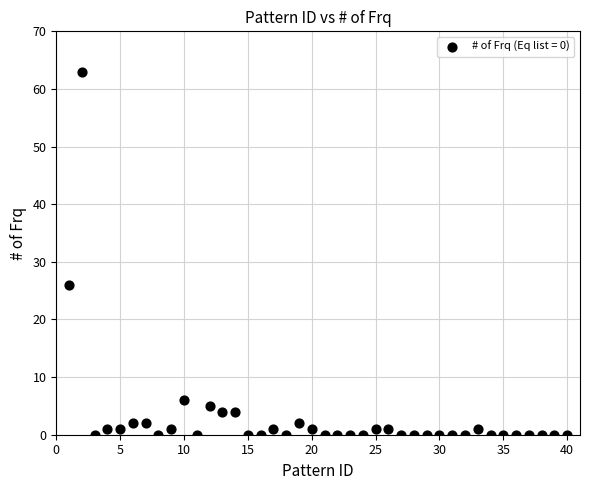

What Y value in the scatter plot is closest to 31?

26